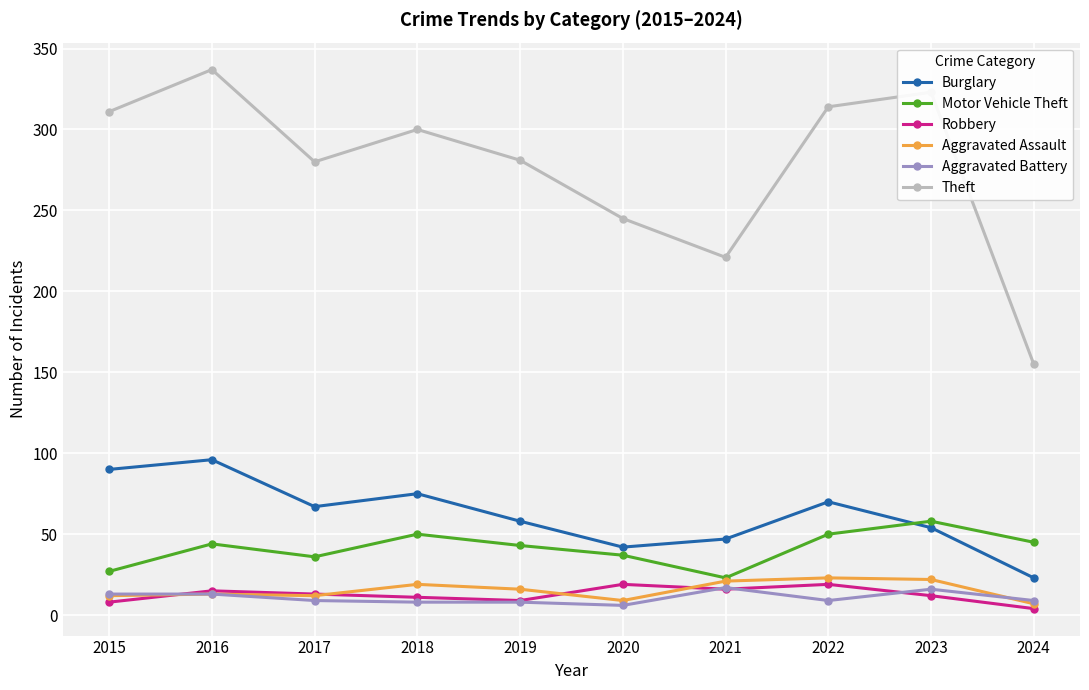

How many interior local peaks does the Motor Vehicle Theft series have?

3